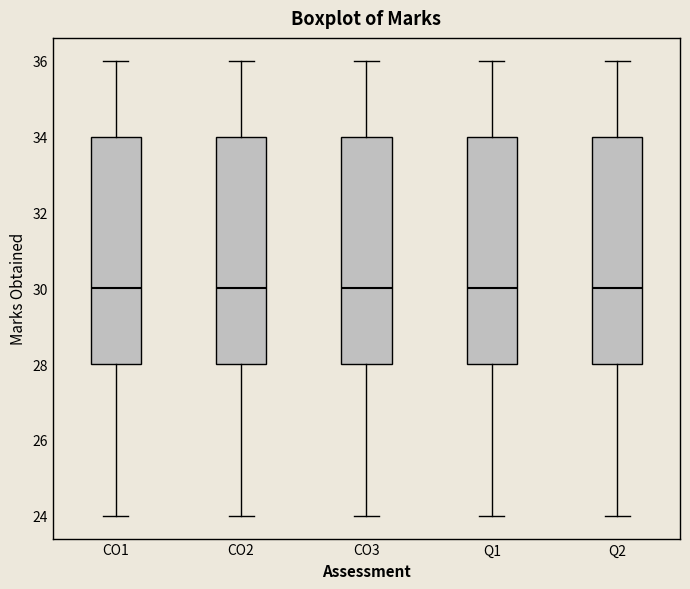

Reading left to right, read every box against the y-axis: the position of its median line, the range the box covers, and the ends of its whiskers. The values are not printed on the chart, so give them approximately, as read against the axis.

CO1: median 30, box 28 to 34, whiskers 24 to 36
CO2: median 30, box 28 to 34, whiskers 24 to 36
CO3: median 30, box 28 to 34, whiskers 24 to 36
Q1: median 30, box 28 to 34, whiskers 24 to 36
Q2: median 30, box 28 to 34, whiskers 24 to 36